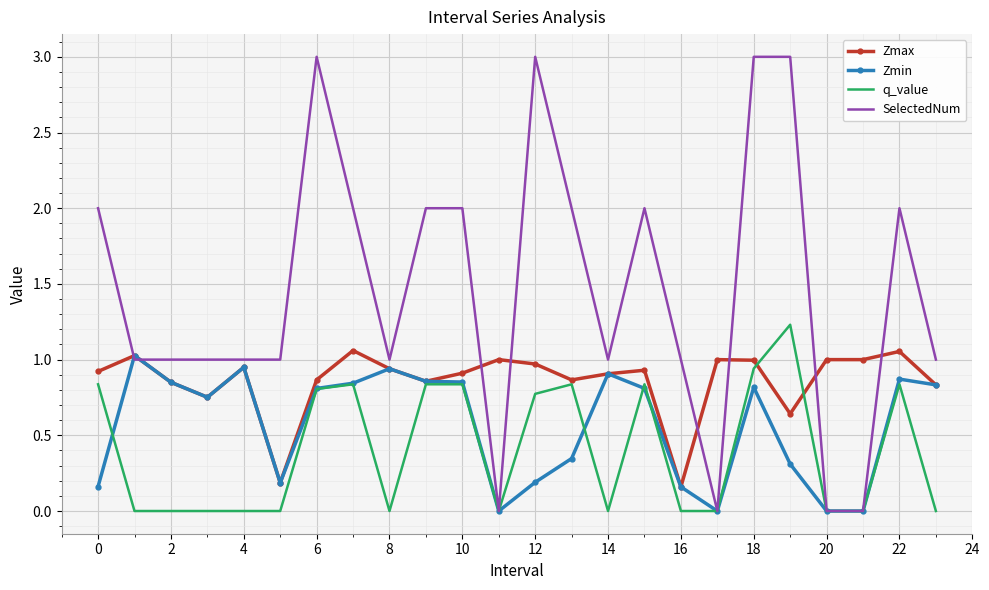

What is the highest value of the Zmin series?

1.0